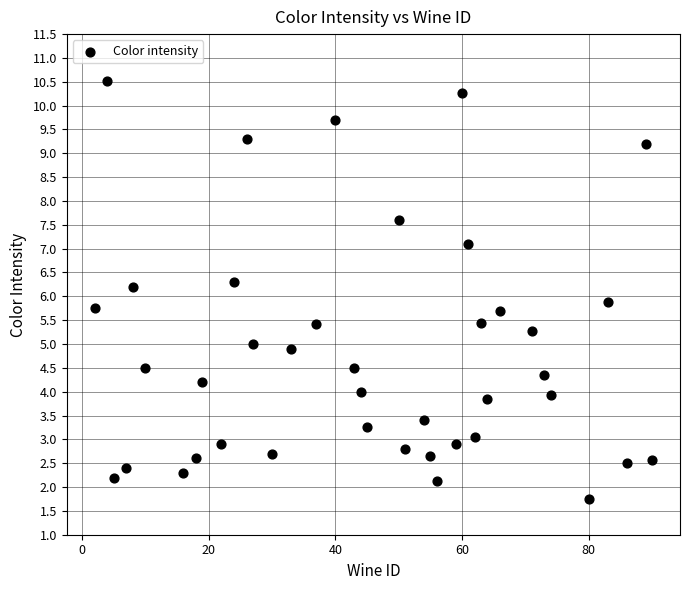

What is the range of X values (max minus min)?

88.0